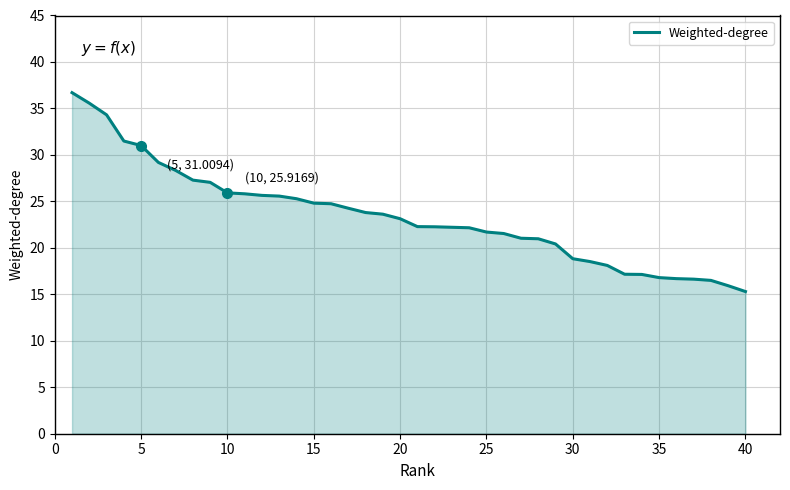

What is the difference between the maximum and minimum values?

21.4